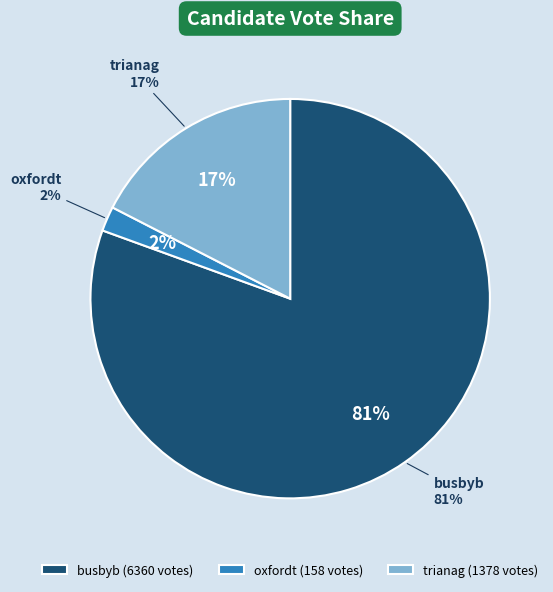

Which has a higher value, oxfordt or busbyb?

busbyb